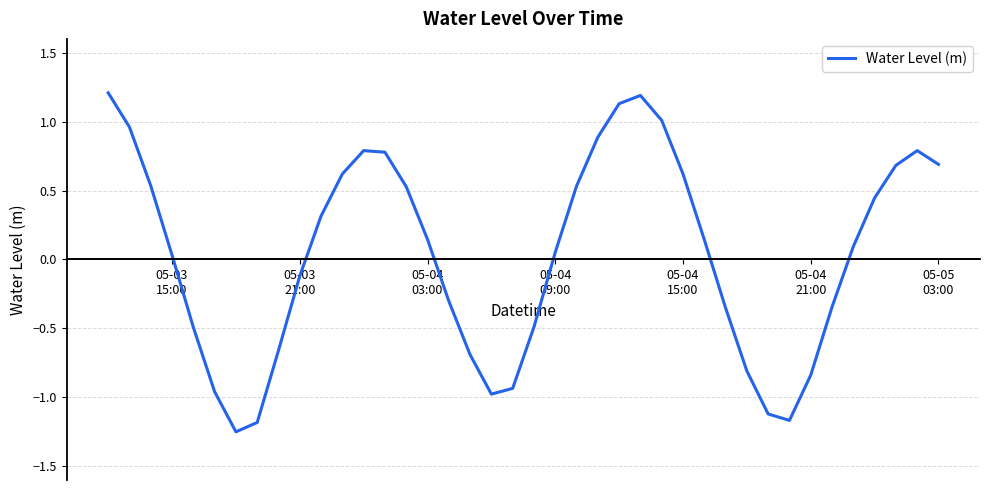

What is the difference between the maximum and minimum values?

2.5